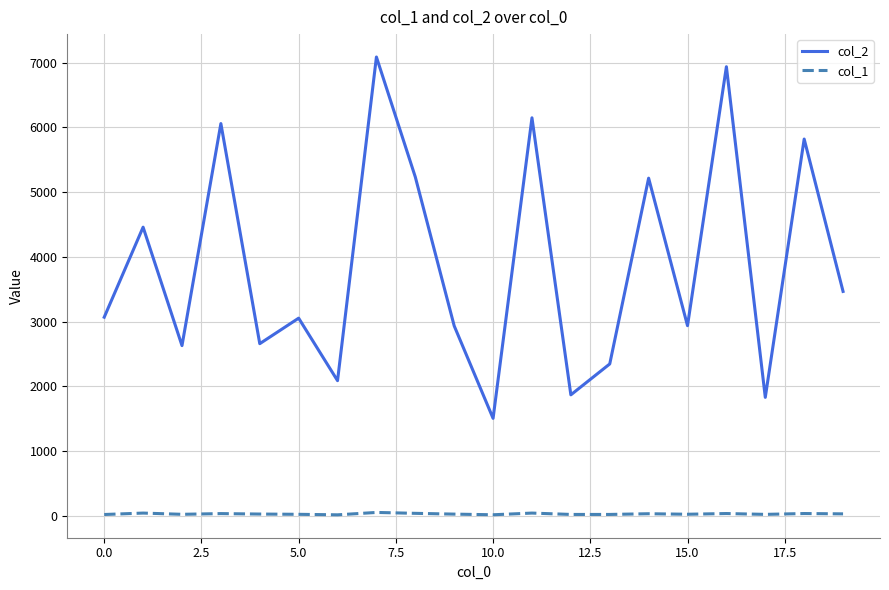

Does the chart display data point markers on the line(s)?

No